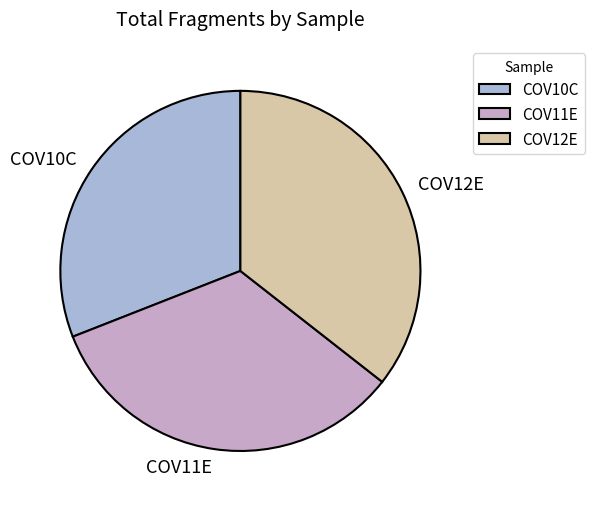

Does COV12E account for over 50% of the chart?

No